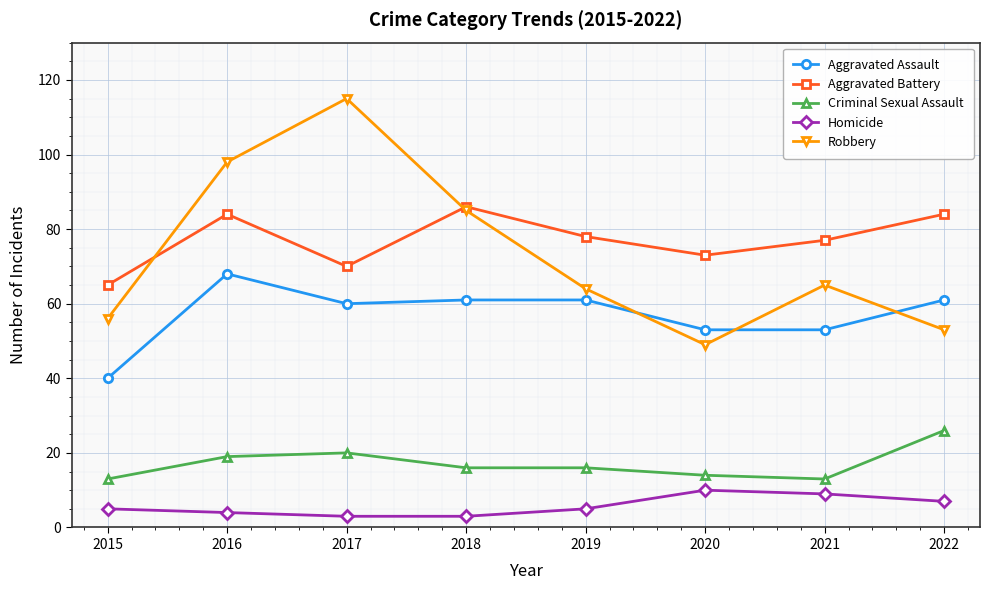

In Aggravated Battery, how many points are lower than both neighbors (excluding endpoints)?

2